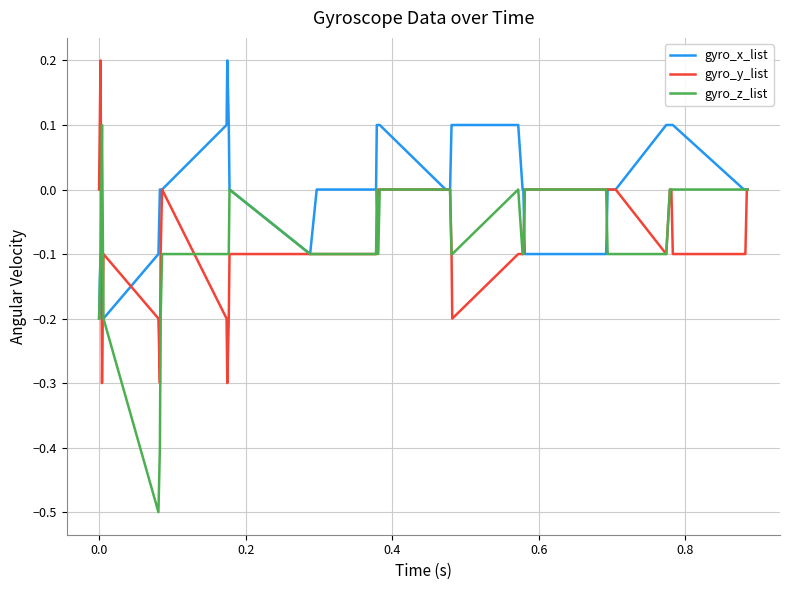

True or false: gyro_y_list has more than 1 points higher than both neighbors.

True